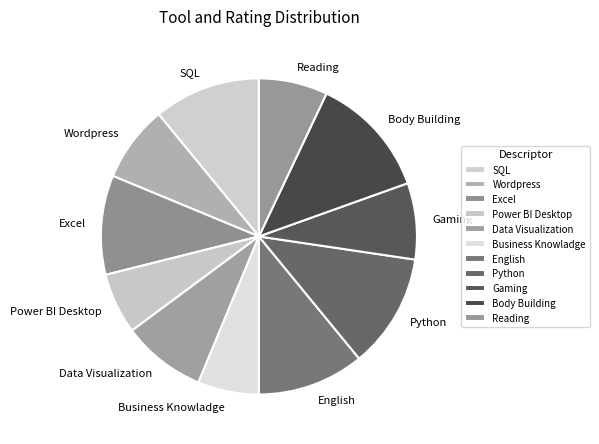

Which category has the biggest portion of the pie?

Body Building